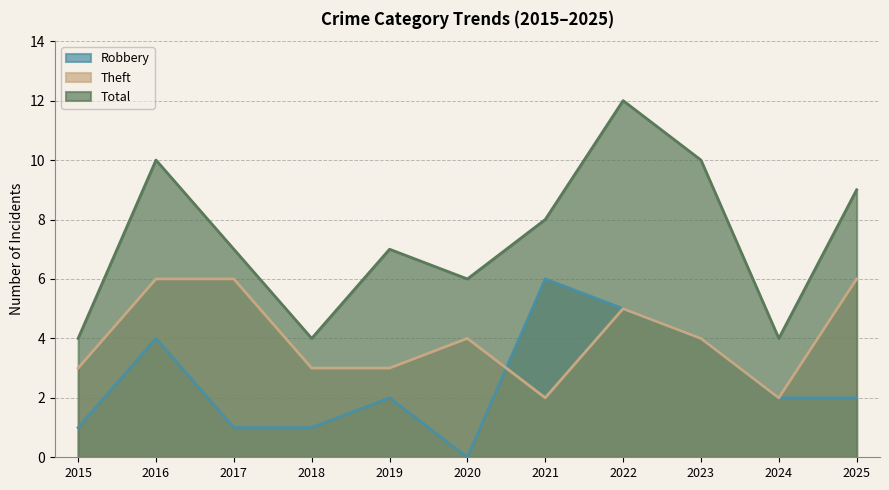

At which label does Robbery reach its peak?

2021